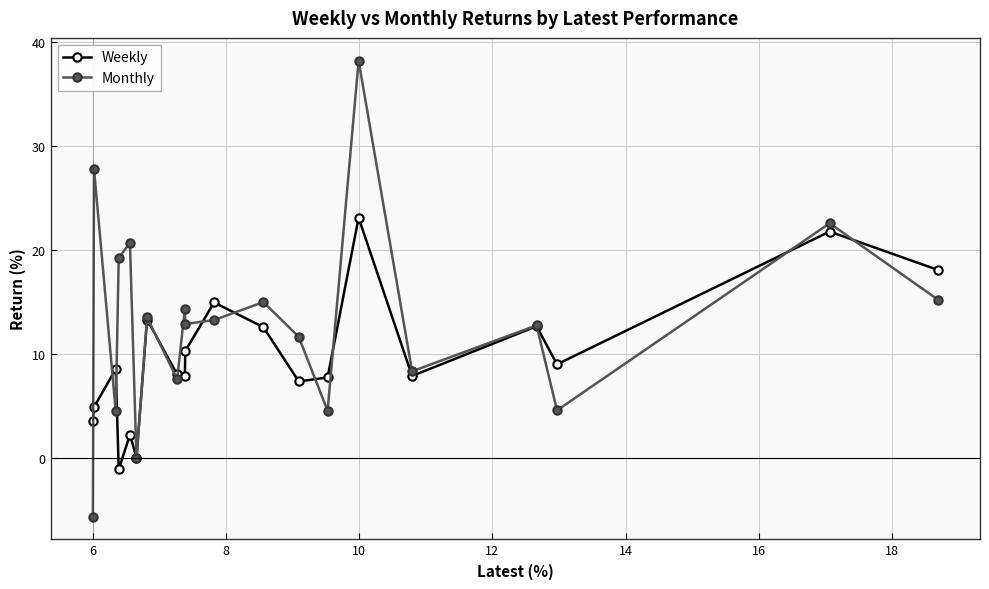

What is the value of the Weekly point at the 7th from the left?

13.3